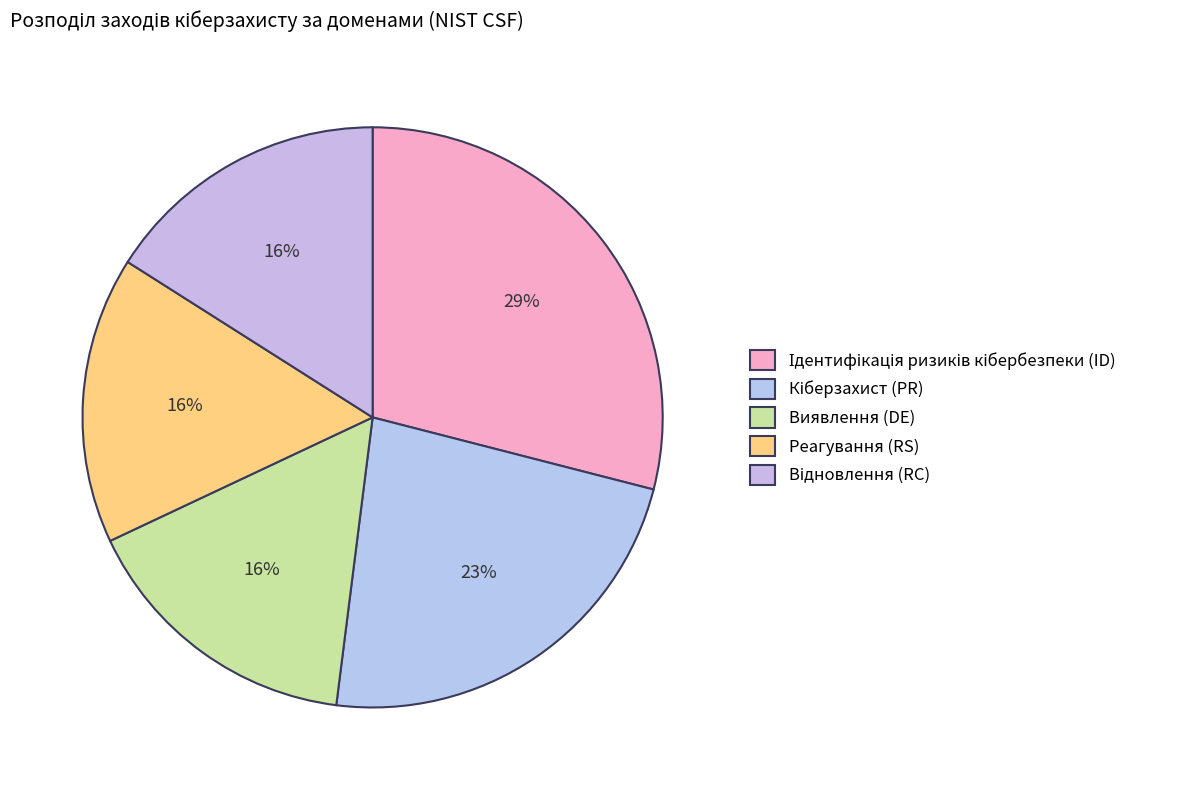

Is the sum of Відновлення (RC) and Ідентифікація ризиків кібербезпеки (ID) greater than half?

No